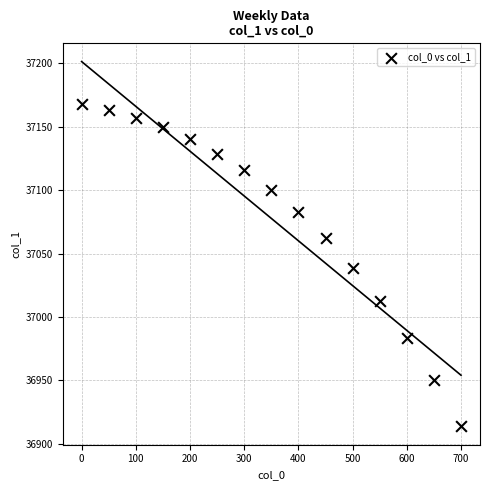

What is the range of Y values (max minus min)?

254.5